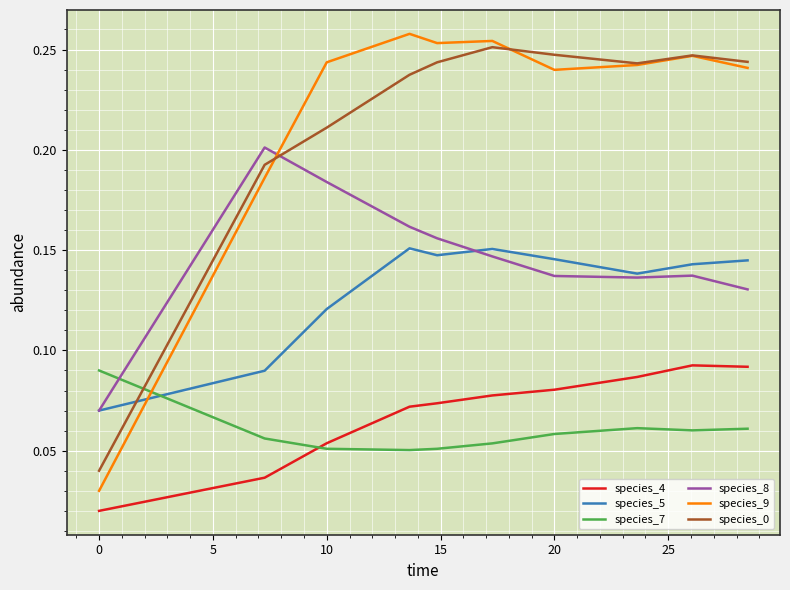

Which series has the largest range (max minus min)?

species_9